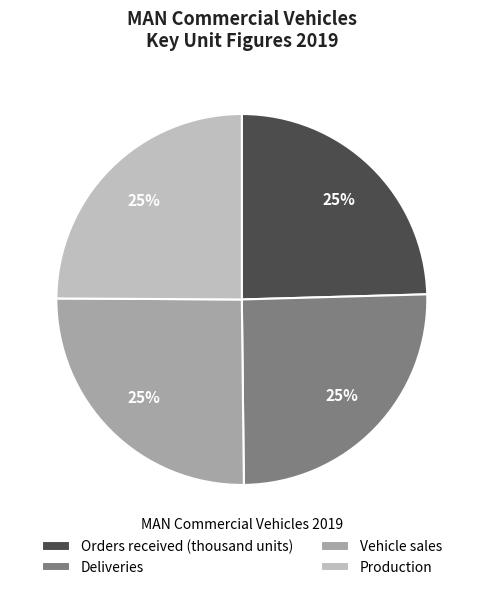

True or false: Vehicle sales accounts for 25% of the total.

True